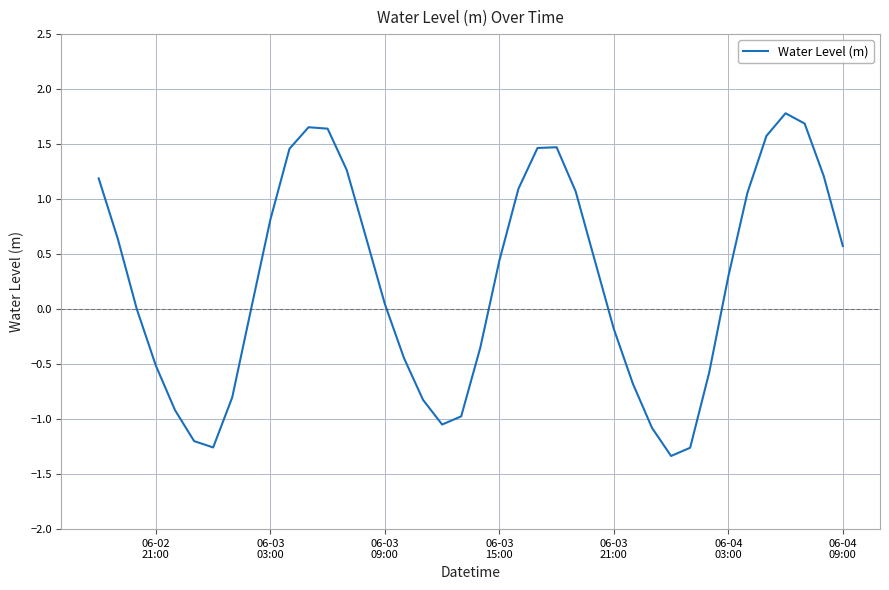

What is the difference between the maximum and minimum values?

3.1